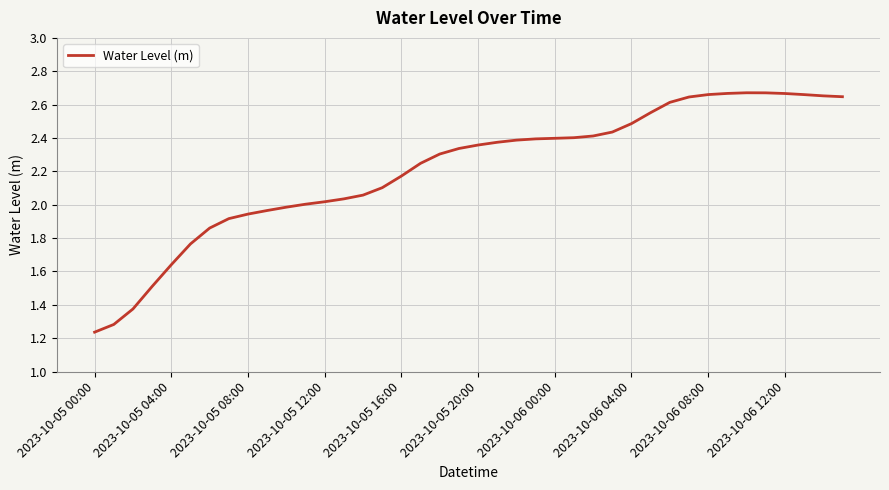

What is the sum of all values?

88.5